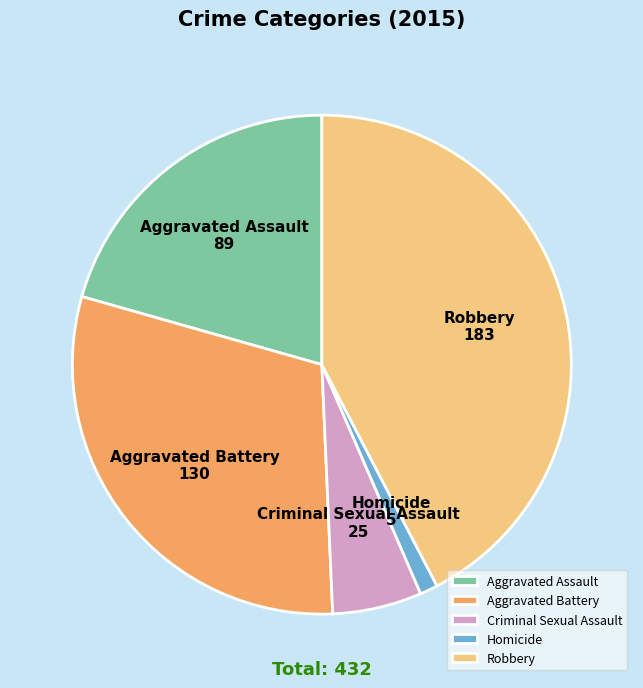

Approximately how many times larger is the value at Aggravated Battery compared to Homicide?

26.0